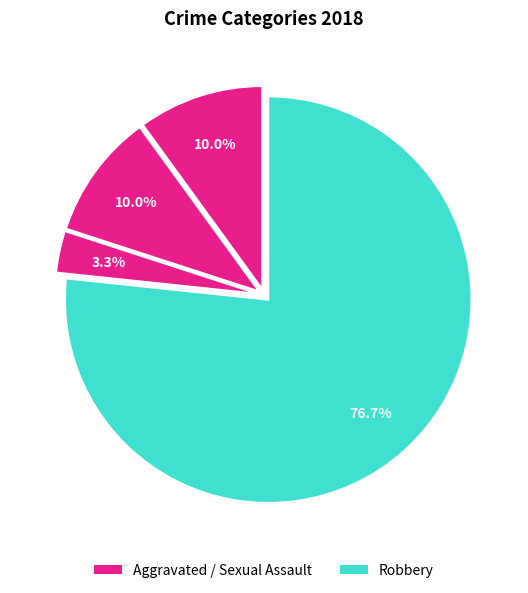

How many segments does this pie chart have?

4